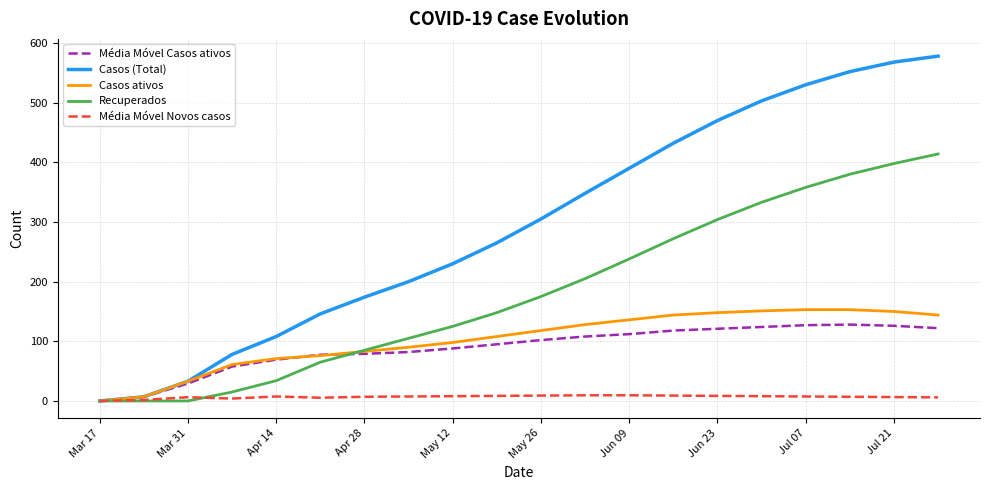

How many distinct data groups are displayed?

5